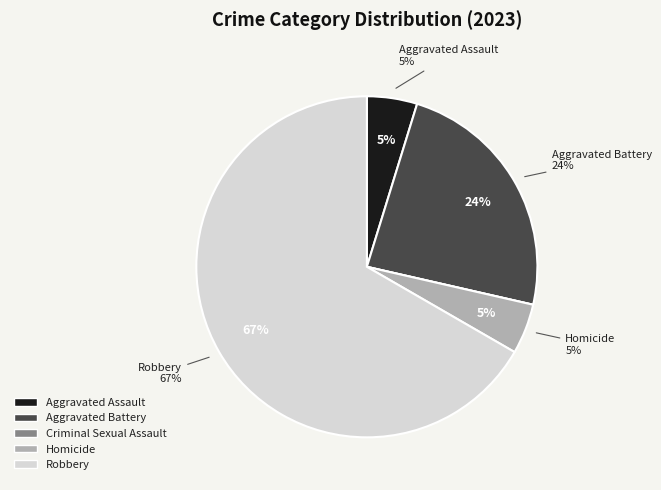

What portion of the pie excludes Homicide?

95.2%